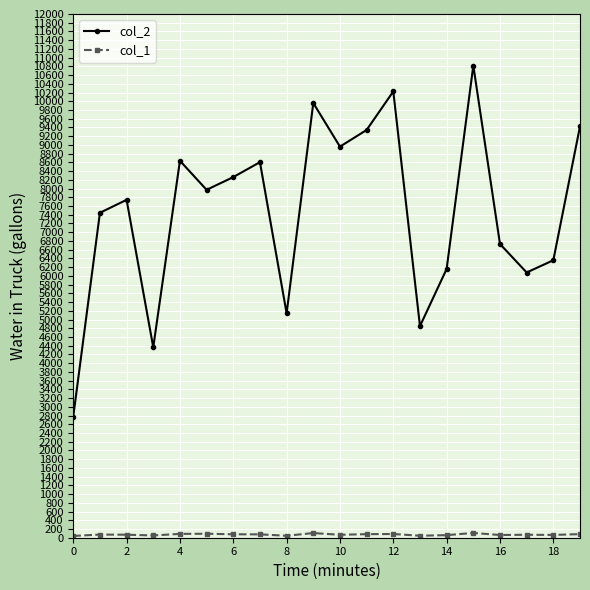

Which series has the largest total across all categories?

col_2